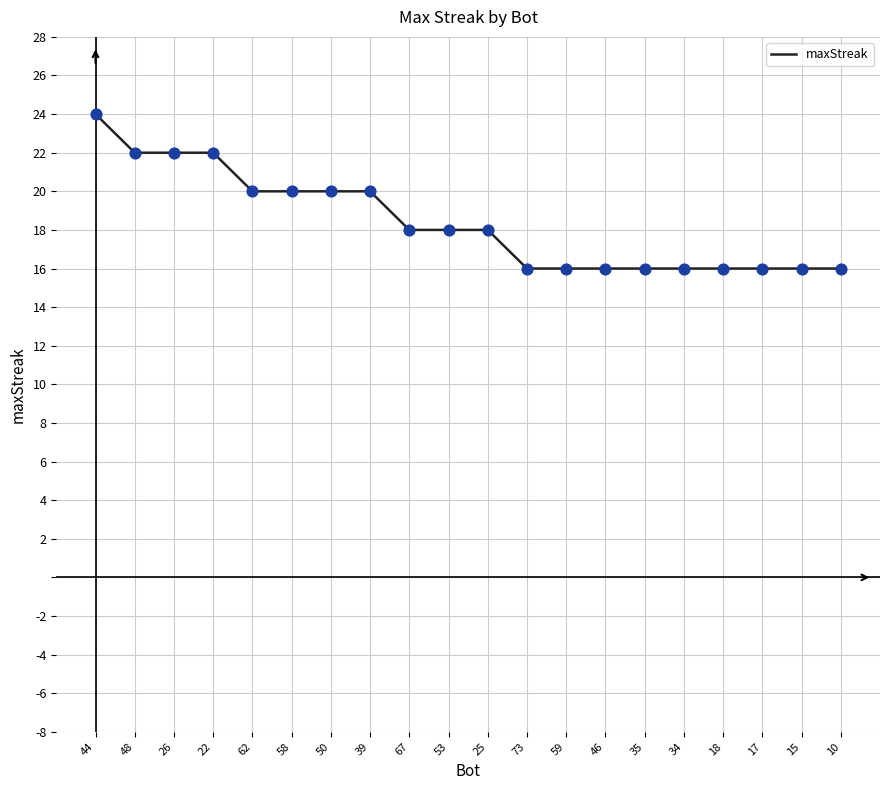

Between 50 and 67, which is larger?

50